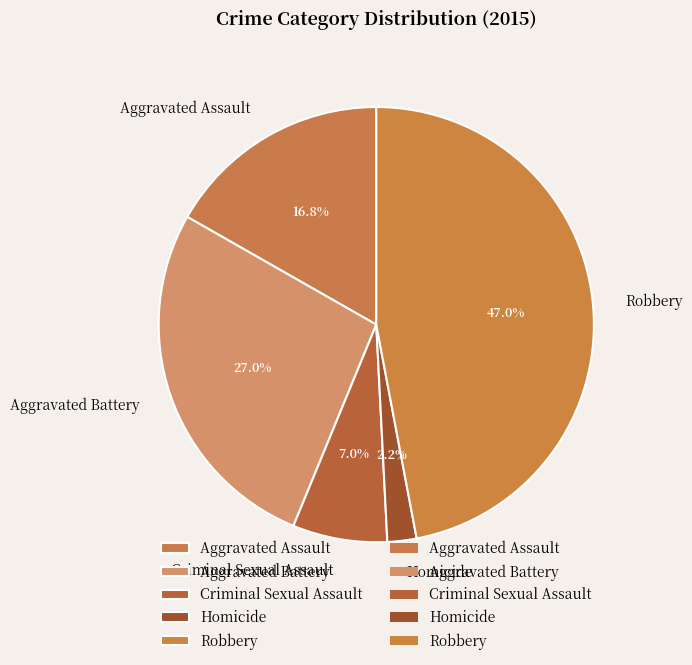

Which category has the smallest portion of the pie?

Homicide